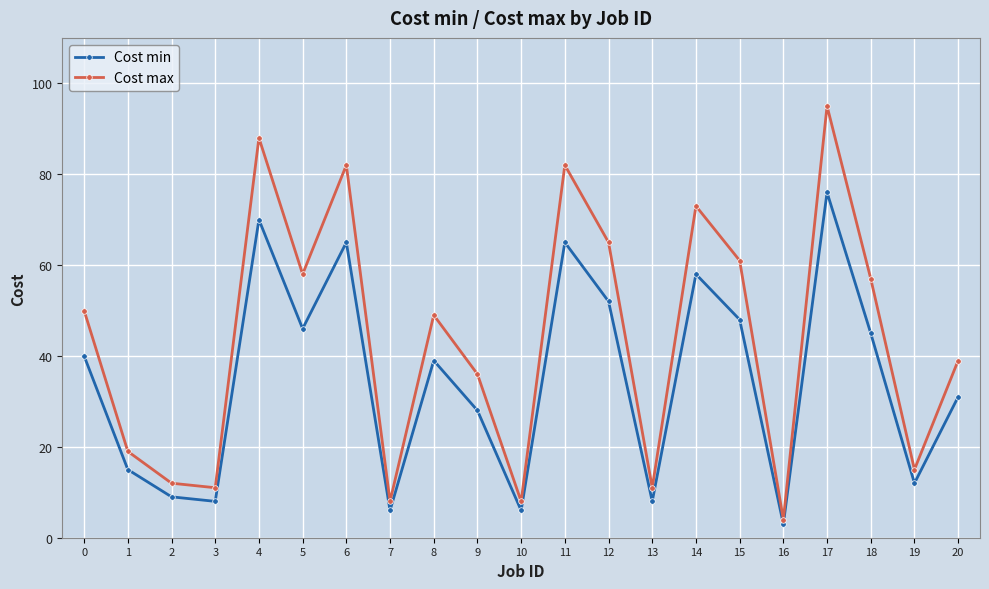

Which series has the largest total across all categories?

Cost max